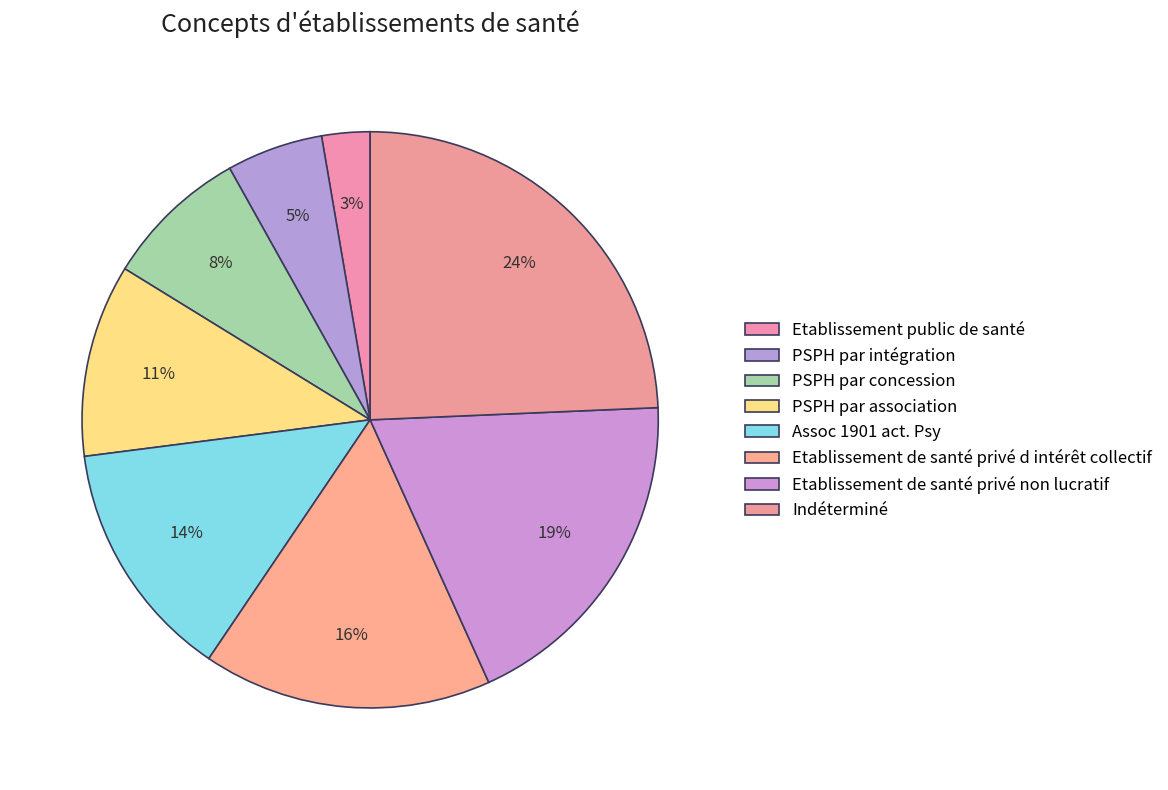

How many slices are in this pie chart?

8